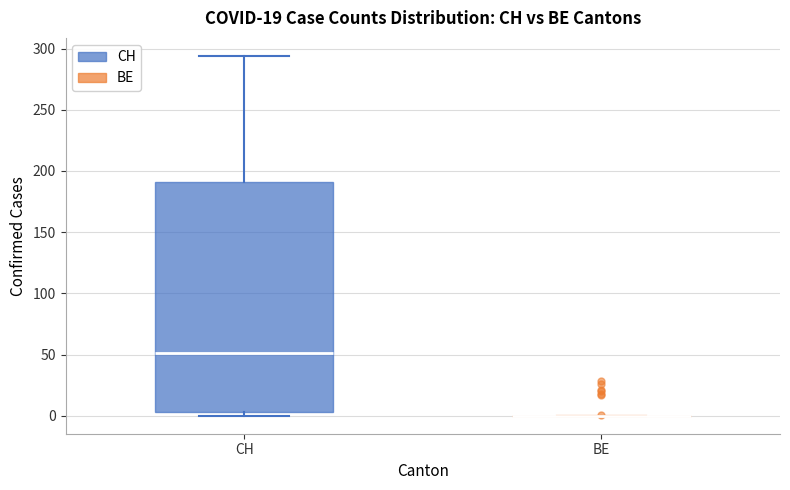

Reading left to right, transcribe this box plot: for each box, give where its median line is, the range the box spans, and where its two whiskers end, as read against the y-axis. The values are not printed on the chart, so give them approximately, as read against the axis.

CH: median 50, box 5 to 190, whiskers 0 to 295
BE: box collapsed to a line at 0, whiskers 0 to 0